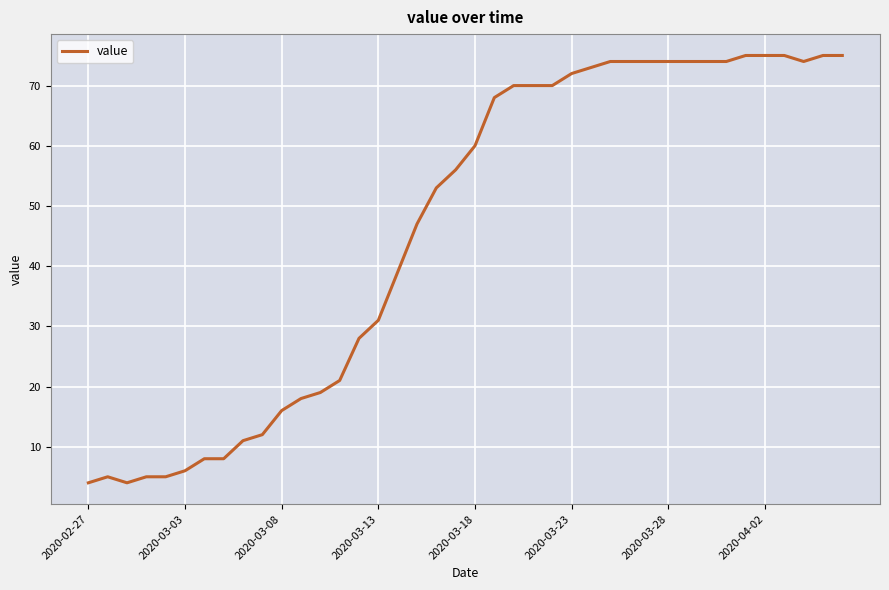

What is the minimum value shown in the chart?

4